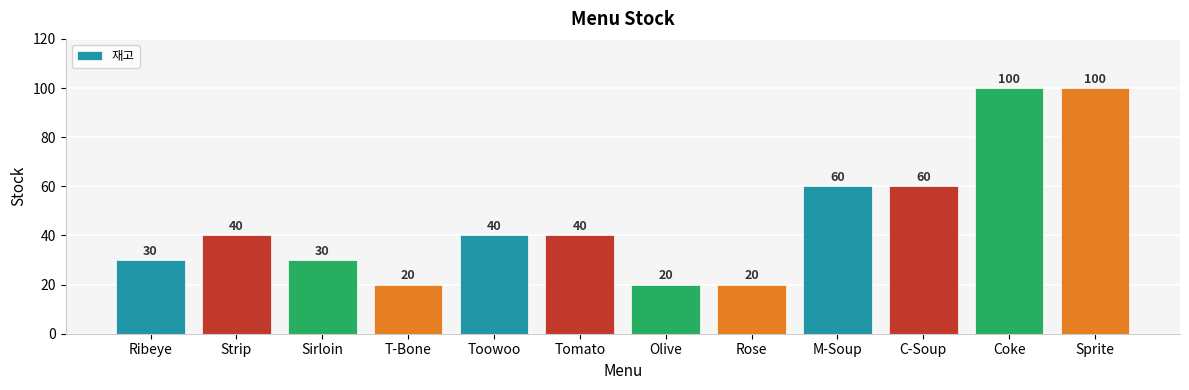

What is the value of the 12th bar from the left?

100